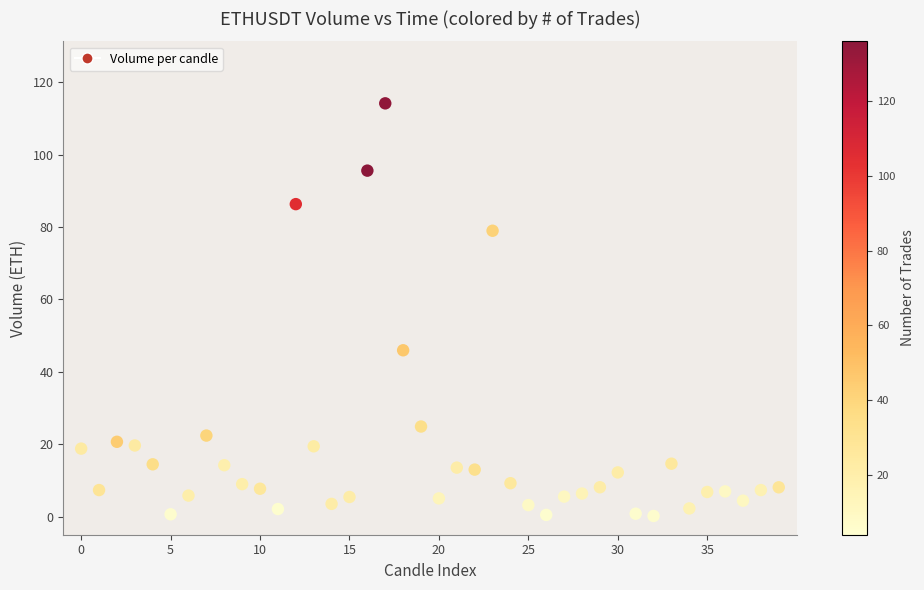

What Y value in the scatter plot is closest to 57?

45.9